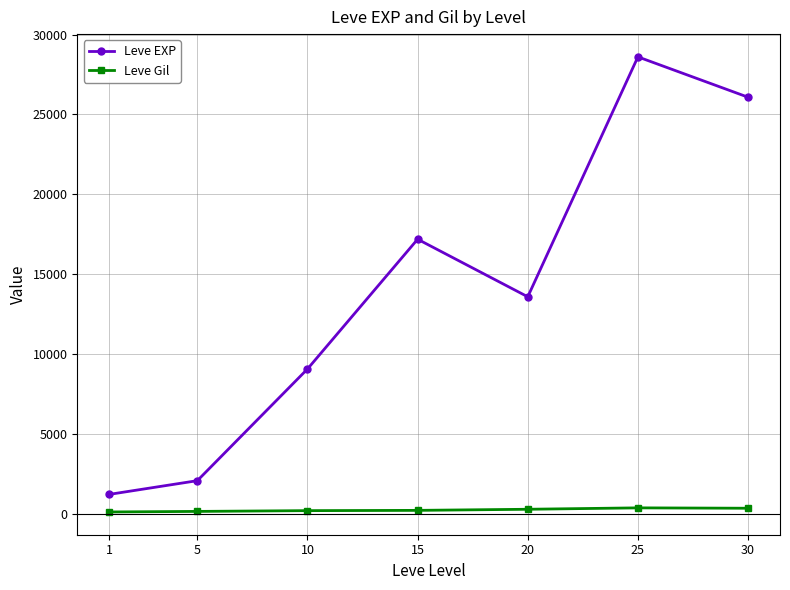

List the series in order of their overall mean, highest first.

Leve EXP, Leve Gil